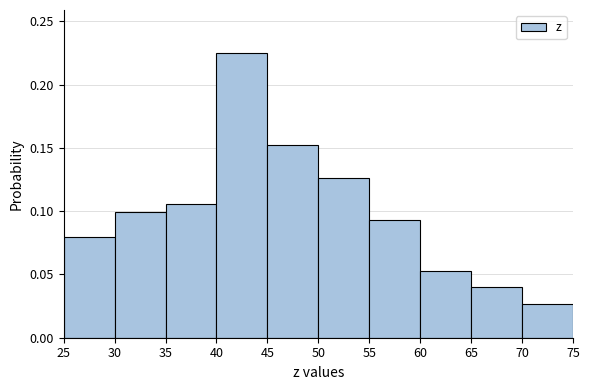

What is the height of the bar covering 65 to 70 on the x-axis? The values are not printed on the chart, so give them approximately, as read against the axis.

0.040